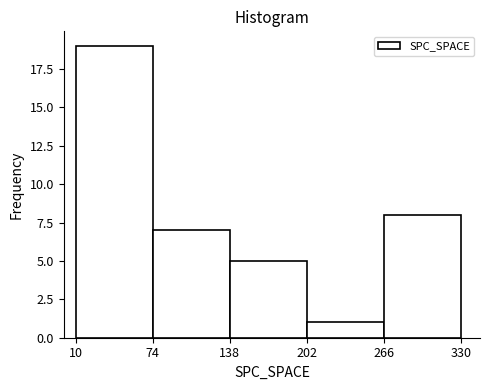

Reading left to right, transcribe this chart: for each bar, give the range it covers on the x-axis and its height. The values are not printed on the chart, so give them approximately, as read against the axis.

10 to 74: 19
74 to 138: 7
138 to 202: 5
202 to 266: 1
266 to 330: 8